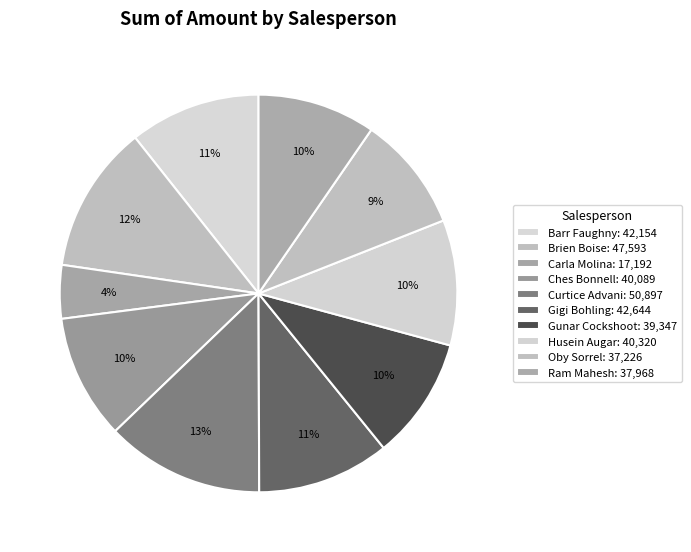

What is the ratio of the value at Curtice Advani to the value at Gunar Cockshoot?

1.3